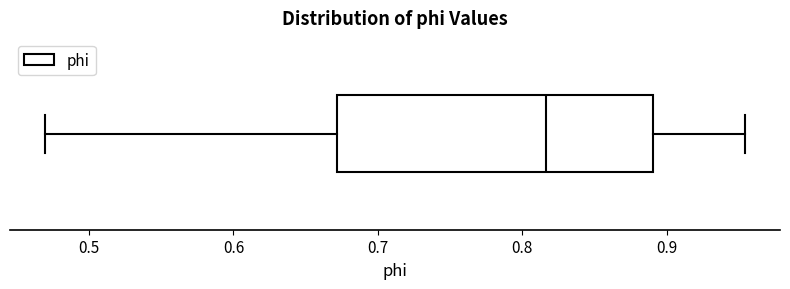

Read this box plot against the x-axis: the position of the median line, the range covered by the box, and the ends of both whiskers. The values are not printed on the chart, so give them approximately, as read against the axis.

median 0.82, box 0.67 to 0.89, whiskers 0.47 to 0.95